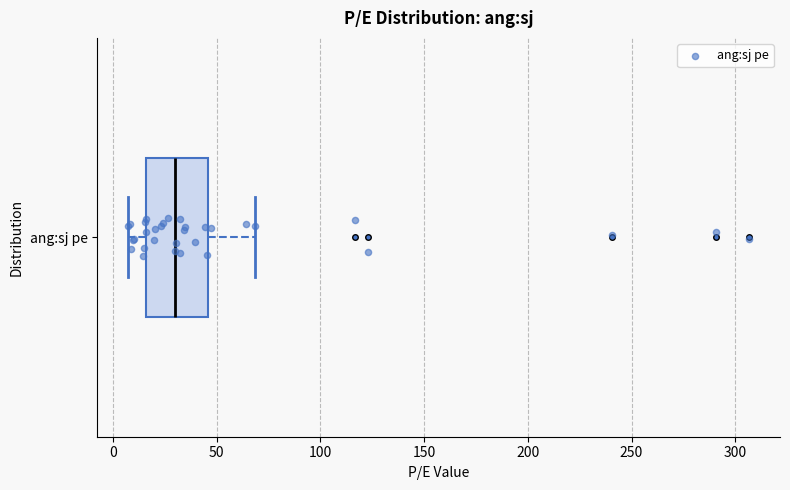

Where is the left edge of the box for ang:sj pe on the x-axis? The values are not printed on the chart, so give them approximately, as read against the axis.

15